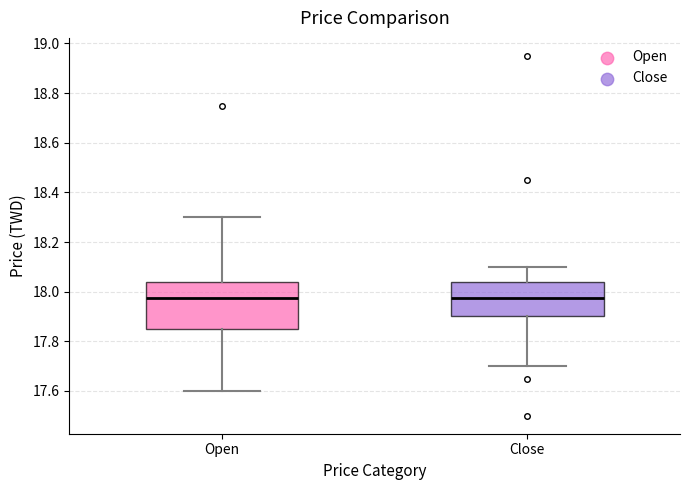

Which box is the tallest, from its lower edge to its upper edge?

Open